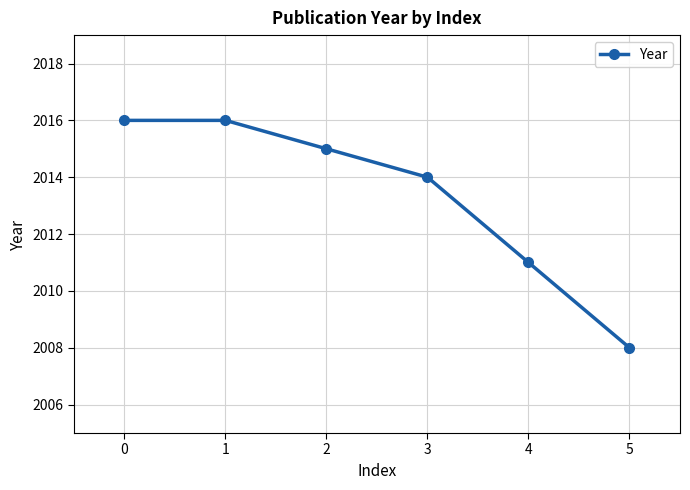

True or false: there are more than 1 points higher than both neighbors.

False